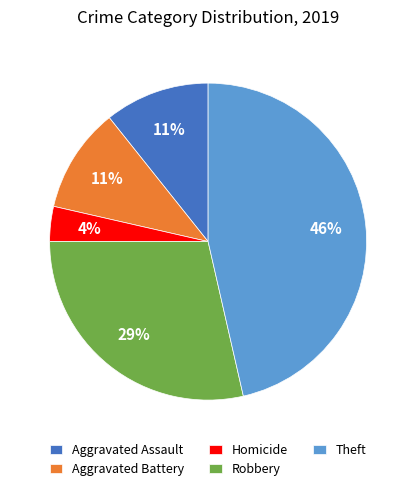

To the nearest percent, what percentage of the pie is Aggravated Battery?

11%